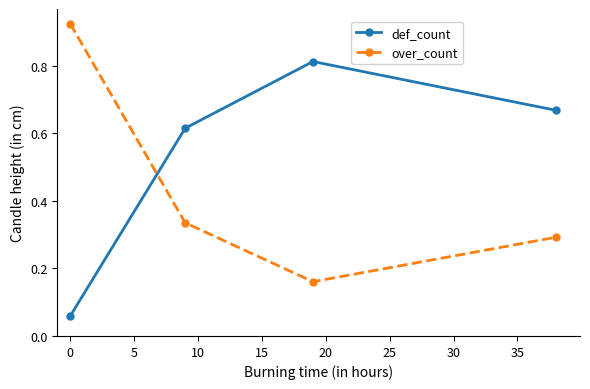

Is this an area chart (filled region under the line)?

No